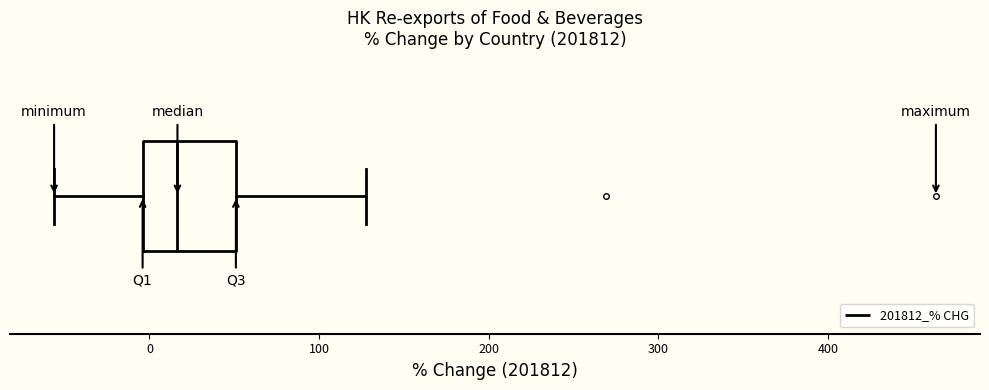

Transcribe this box plot: give where the median line is, the range the box spans, and where the two whiskers end, as read against the x-axis. The values are not printed on the chart, so give them approximately, as read against the axis.

median 20, box 0 to 50, whiskers -60 to 130